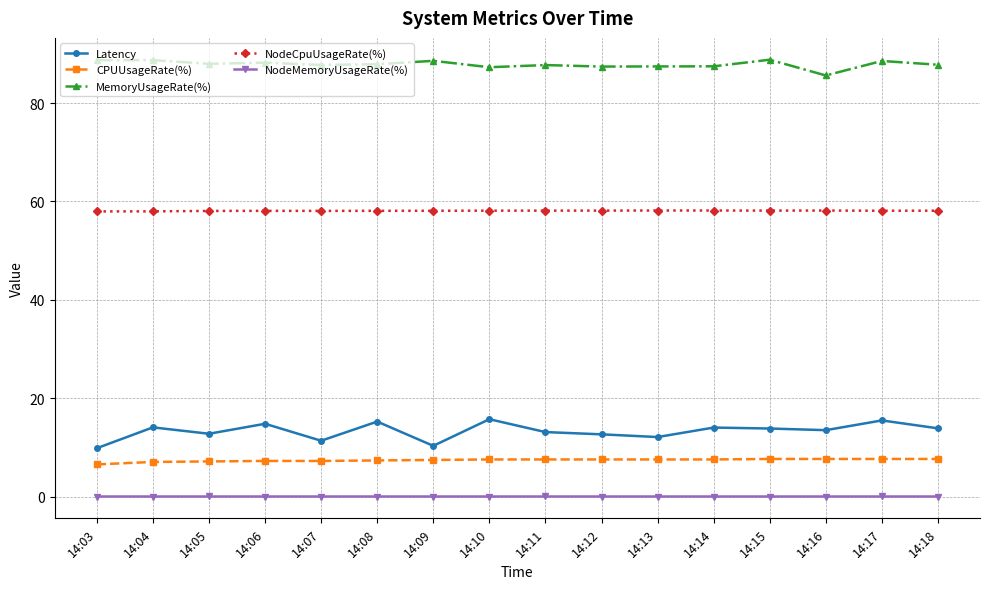

Between 14:10 and 14:13, which series saw the biggest shift?

Latency